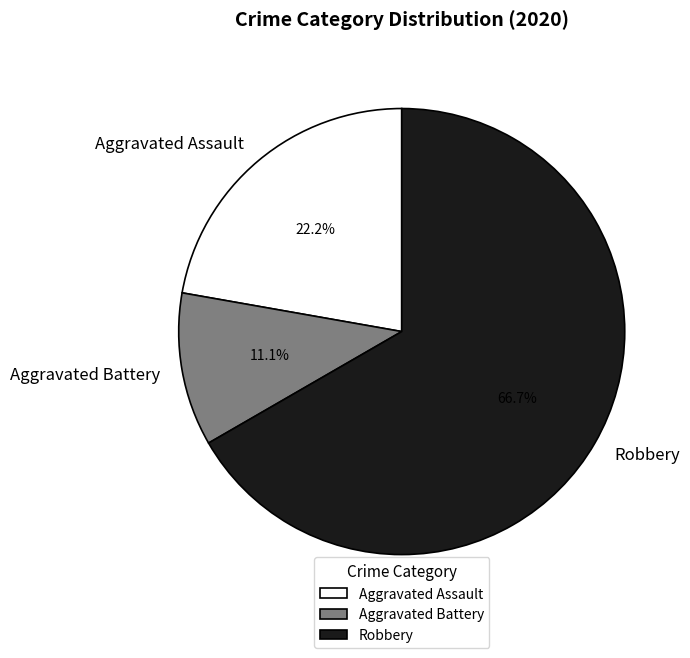

Which has a higher value, Aggravated Battery or Robbery?

Robbery